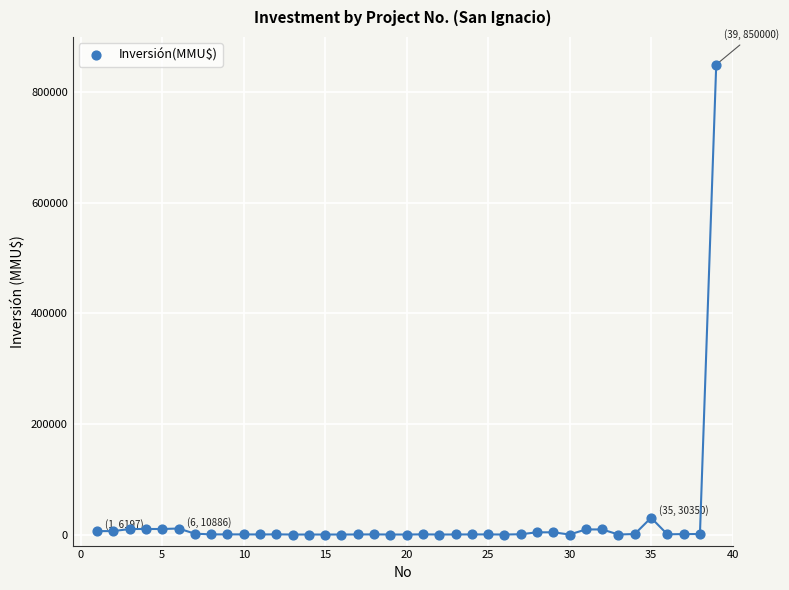

What is the range of Y values (max minus min)?

850000